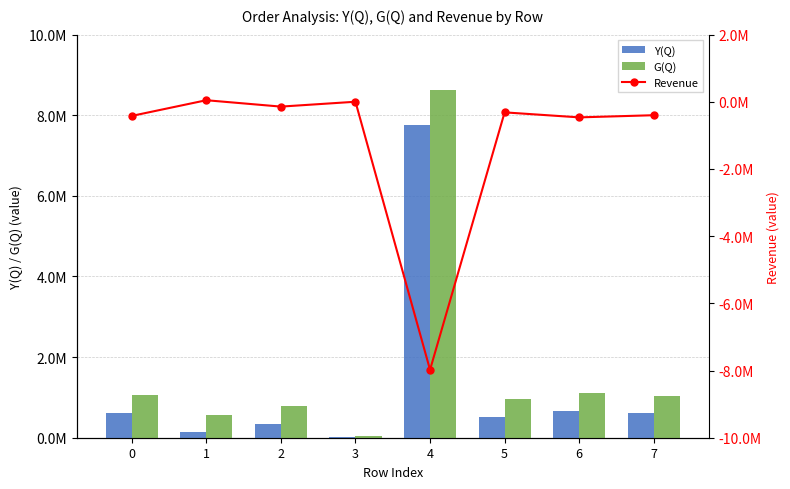

The Y(Q) series shows 225611 at 0. True or false?

False